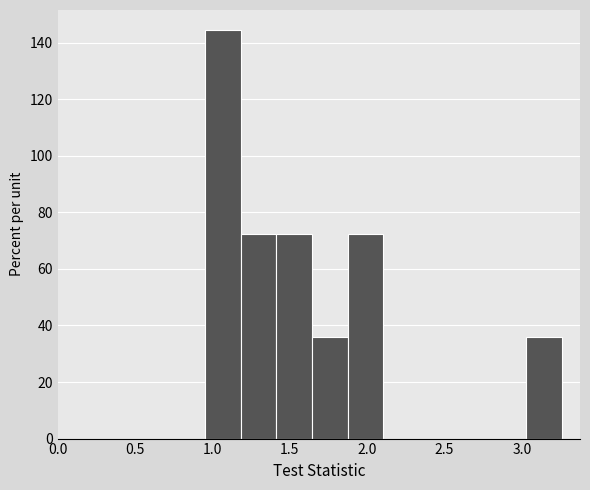

Reading left to right, transcribe this chart: for each bar, give the range it covers on the x-axis and its height. Neither the bar edges nor the heights are printed on the chart, so give them approximately, as read against the axes.

0.95 to 1.20: 144
1.20 to 1.40: 72
1.40 to 1.65: 72
1.65 to 1.85: 36
1.85 to 2.10: 72
2.10 to 2.35: 0
2.35 to 2.55: 0
2.55 to 2.80: 0
2.80 to 3.05: 0
3.05 to 3.25: 36